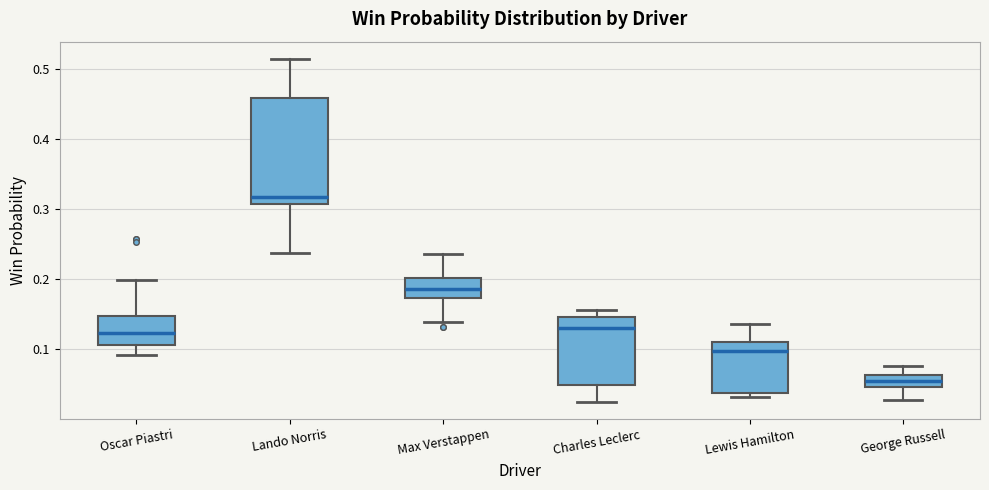

Reading left to right, read every box against the y-axis: the position of its median line, the range the box covers, and the ends of its whiskers. The values are not printed on the chart, so give them approximately, as read against the axis.

Oscar Piastri: median 0.12, box 0.11 to 0.15, whiskers 0.09 to 0.20
Lando Norris: median 0.32, box 0.31 to 0.46, whiskers 0.24 to 0.52
Max Verstappen: median 0.19, box 0.17 to 0.20, whiskers 0.14 to 0.24
Charles Leclerc: median 0.13, box 0.05 to 0.15, whiskers 0.03 to 0.16
Lewis Hamilton: median 0.10, box 0.04 to 0.11, whiskers 0.03 to 0.14
George Russell: median 0.05 (inside the box), box 0.05 to 0.06, whiskers 0.03 to 0.08